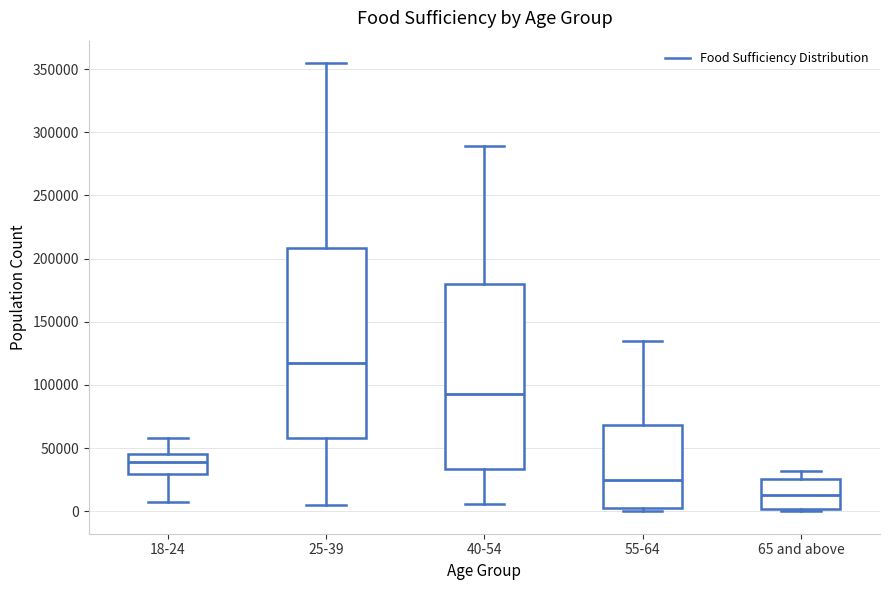

Reading left to right, transcribe this box plot: for each box, give where its median line is, the range the box spans, and where its two whiskers end, as read against the y-axis. The values are not printed on the chart, so give them approximately, as read against the axis.

18-24: median 40000, box 30000 to 45000, whiskers 5000 to 60000
25-39: median 115000, box 60000 to 210000, whiskers 5000 to 355000
40-54: median 95000, box 35000 to 180000, whiskers 5000 to 290000
55-64: median 25000, box 5000 to 70000, whiskers 0 to 135000
65 and above: median 15000, box 0 to 25000, whiskers 0 (just below the box's lower edge) to 30000